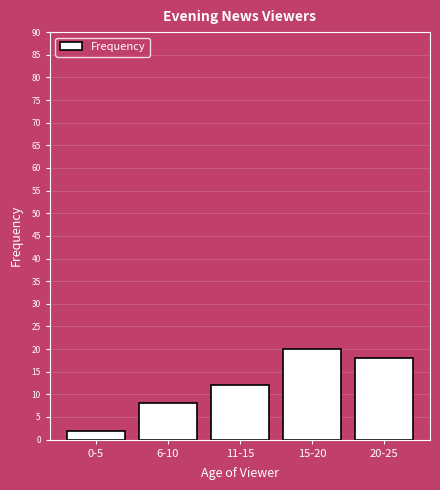

Reading left to right, transcribe all the data shown in this chart.

0-5=2	6-10=8	11-15=12	15-20=20	20-25=18